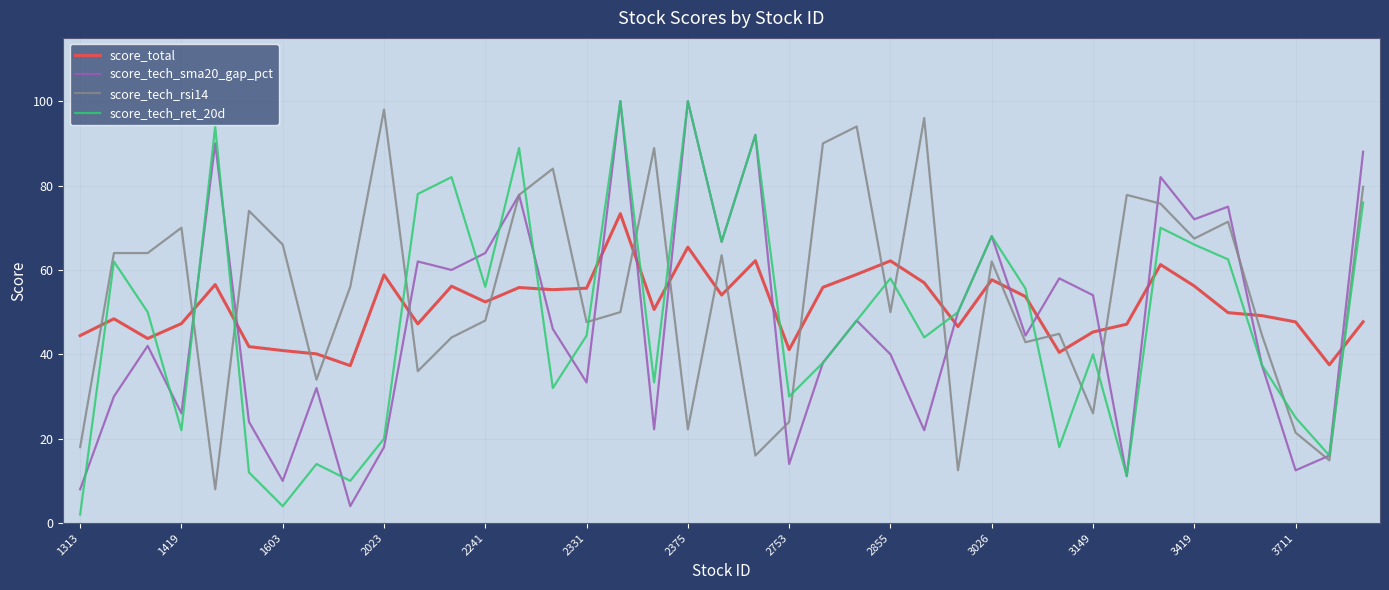

After their last crossing, which series has the higher values: score_tech_sma20_gap_pct or score_total?

score_tech_sma20_gap_pct